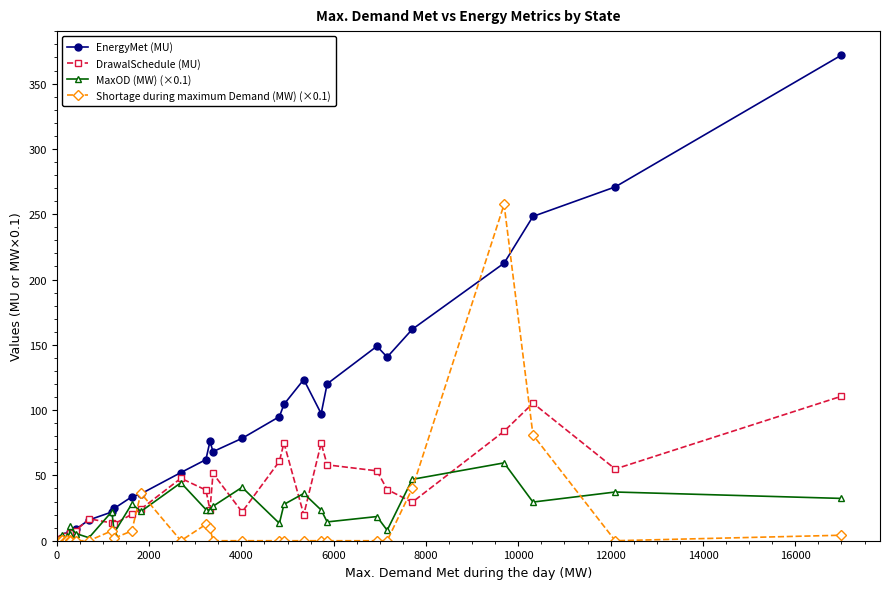

Which series ends up on top after the final intersection of MaxOD (MW) (×0.1) and EnergyMet (MU)?

EnergyMet (MU)